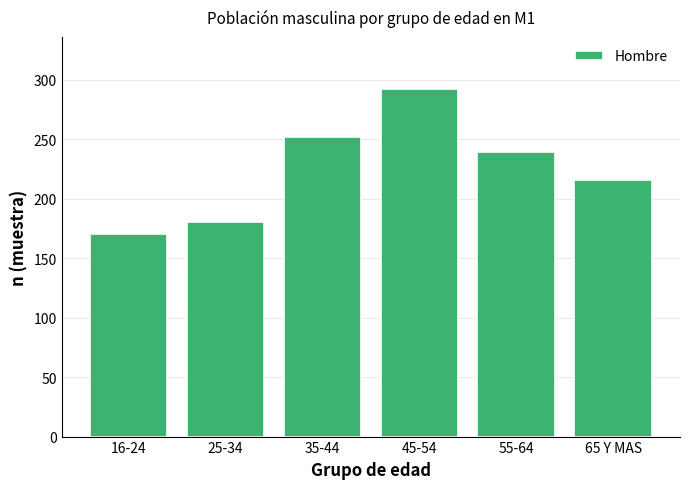

Reading left to right, transcribe all the data shown in this chart.

16-24=170	25-34=180	35-44=252	45-54=292	55-64=239	65 Y MAS=216